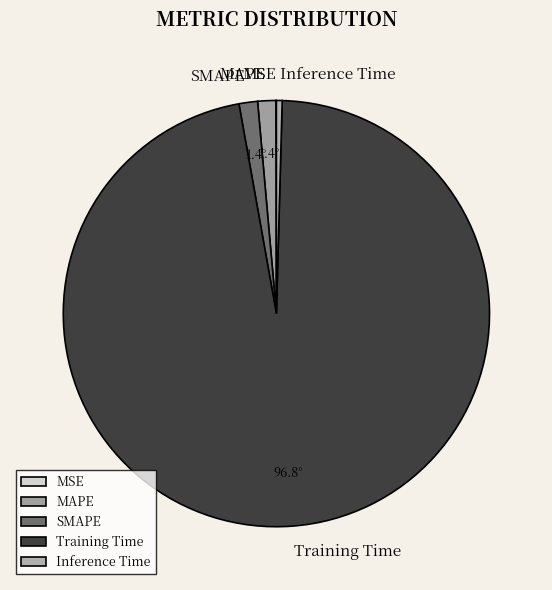

Which slice represents more than half of the pie?

Training Time